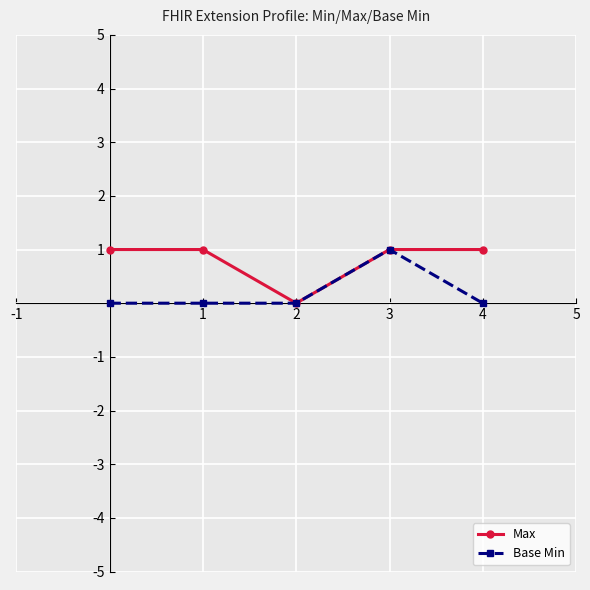

Reading left to right, transcribe all the data shown in this chart.

Max: 1	1	0	1	1
Base Min: 0	0	0	1	0